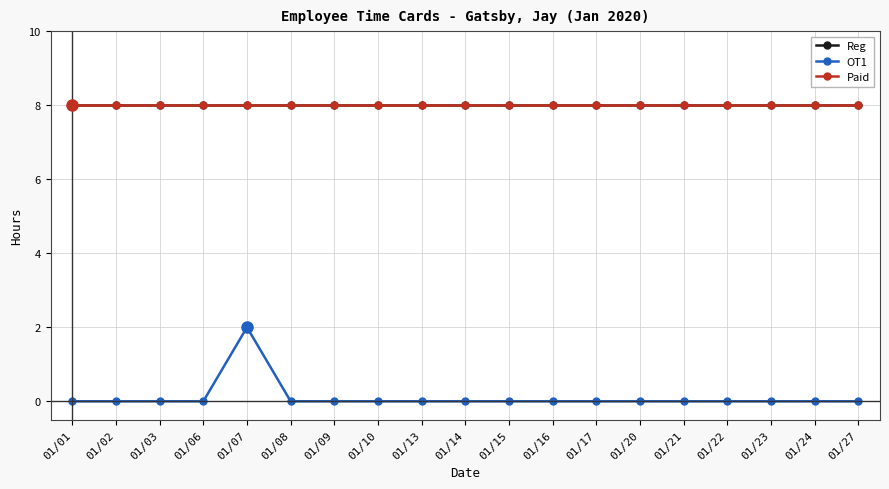

What is the difference between the maximum and minimum values in the OT1 series?

2